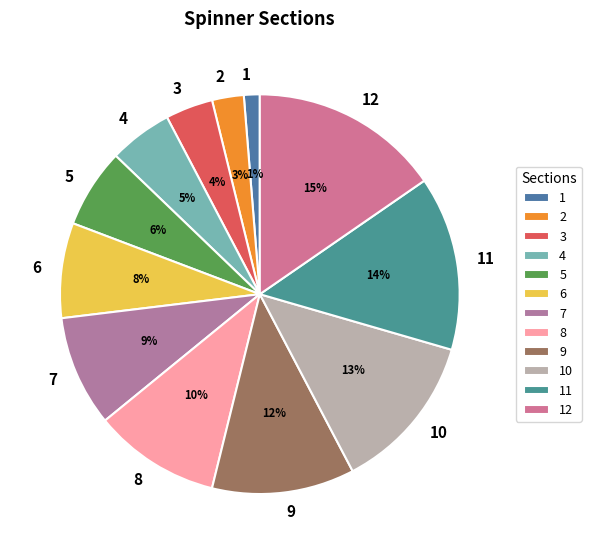

To the nearest percent, what percentage of the pie is 9?

12%